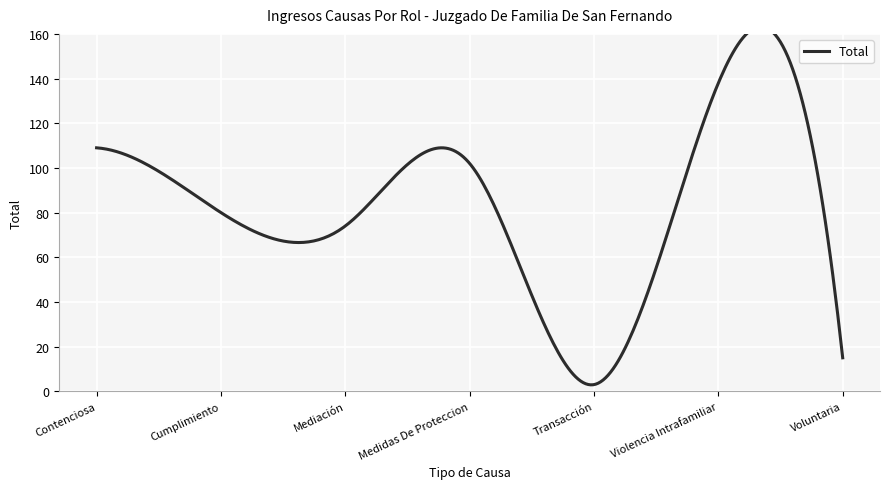

Rank the categories by value from lowest to highest.

Transacción, Voluntaria, Mediación, Cumplimiento, Medidas De Proteccion, Contenciosa, Violencia Intrafamiliar